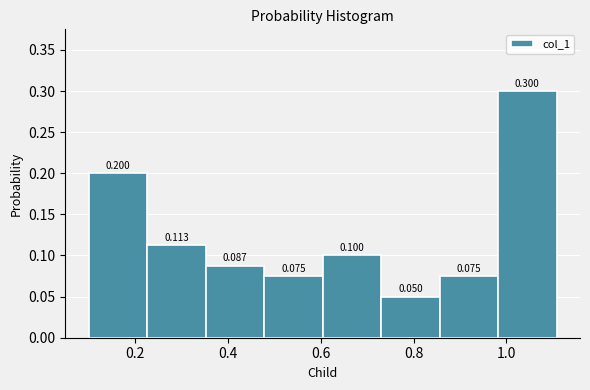

How tall is the bar that spans 0.86 to 0.98 on the x-axis? The bar edges are not printed on the chart, so give them approximately, as read against the axis.

0.075